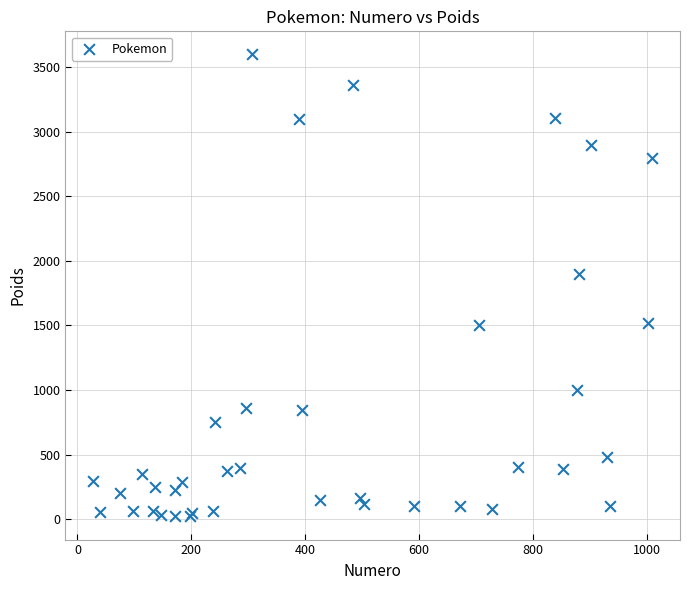

What Y value in the scatter plot is closest to 1810?

1900